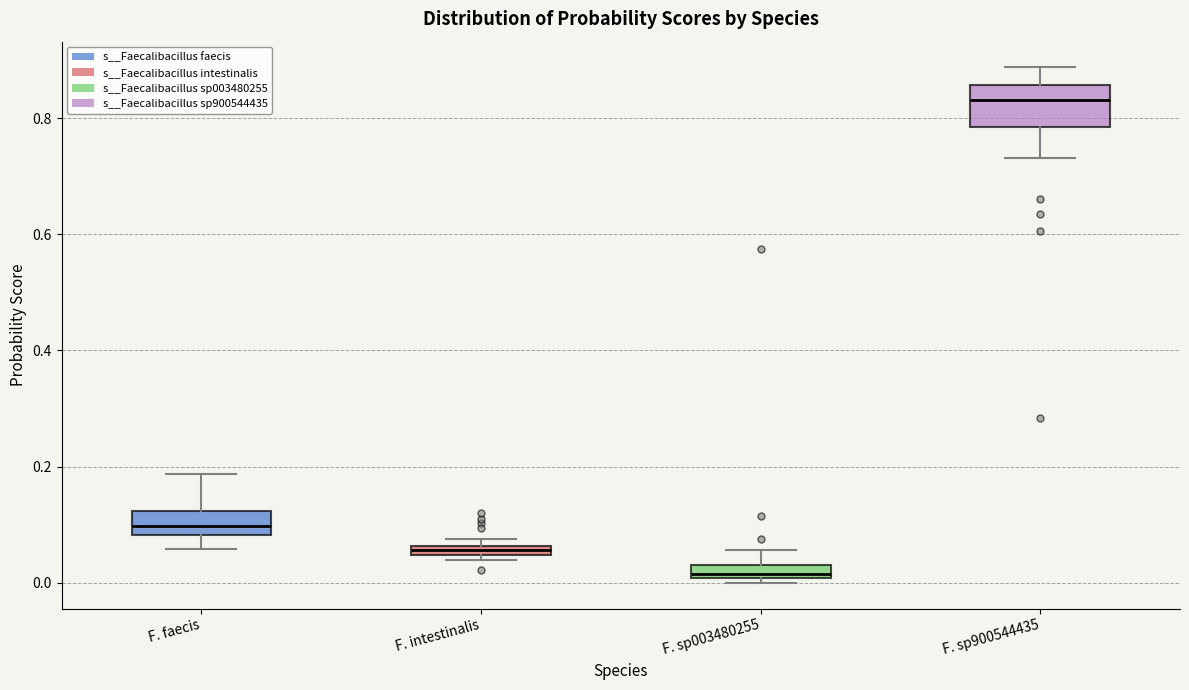

Which box is the tallest, from its lower edge to its upper edge?

F. sp900544435